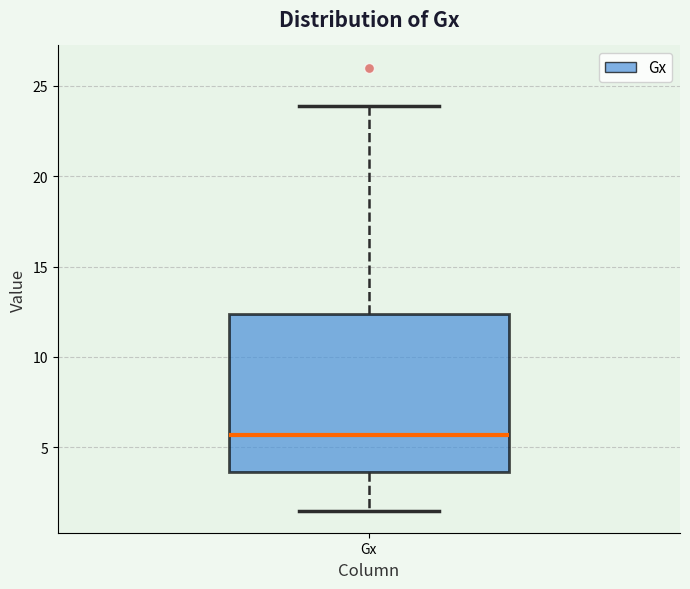

Where is the lower edge of the box for Gx on the y-axis? The values are not printed on the chart, so give them approximately, as read against the axis.

3.5